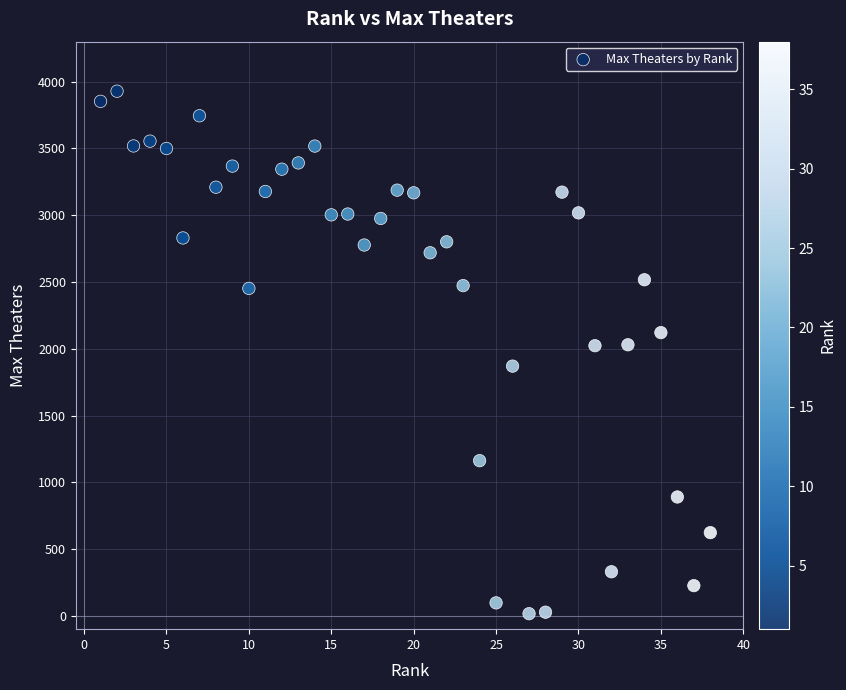

What is the range of Y values (max minus min)?

3913